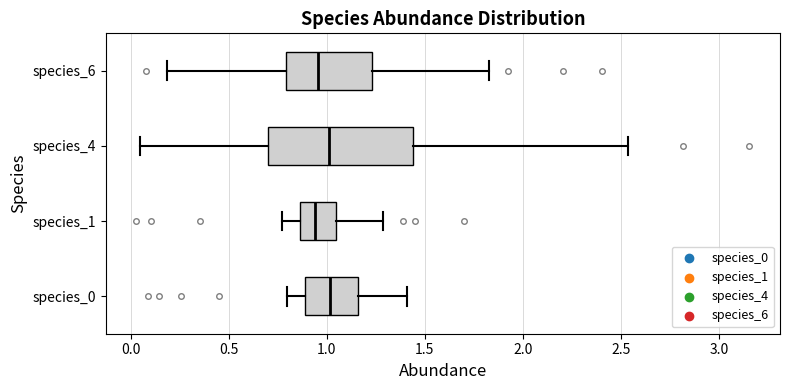

Reading bottom to top, transcribe this box plot: for each box, give where its median line is, the range the box spans, and where its two whiskers end, as read against the x-axis. The values are not printed on the chart, so give them approximately, as read against the axis.

species_0: median 1.00, box 0.90 to 1.15, whiskers 0.80 to 1.40
species_1: median 0.95, box 0.85 to 1.05, whiskers 0.75 to 1.30
species_4: median 1.00, box 0.70 to 1.45, whiskers 0.05 to 2.55
species_6: median 0.95, box 0.80 to 1.25, whiskers 0.20 to 1.85